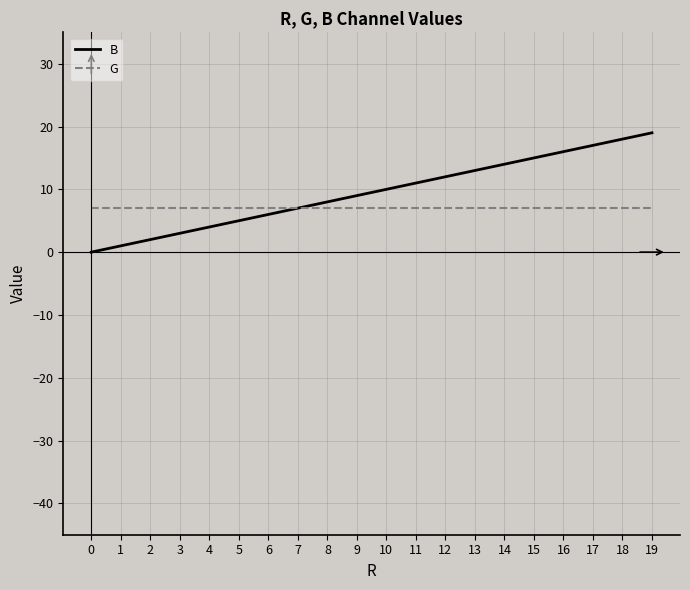

Reading right to left, extract all data points from this chart.

B: 19	18	17	16	15	14	13	12	11	10	9	8	7	6	5	4	3	2	1	0
G: 7	7	7	7	7	7	7	7	7	7	7	7	7	7	7	7	7	7	7	7